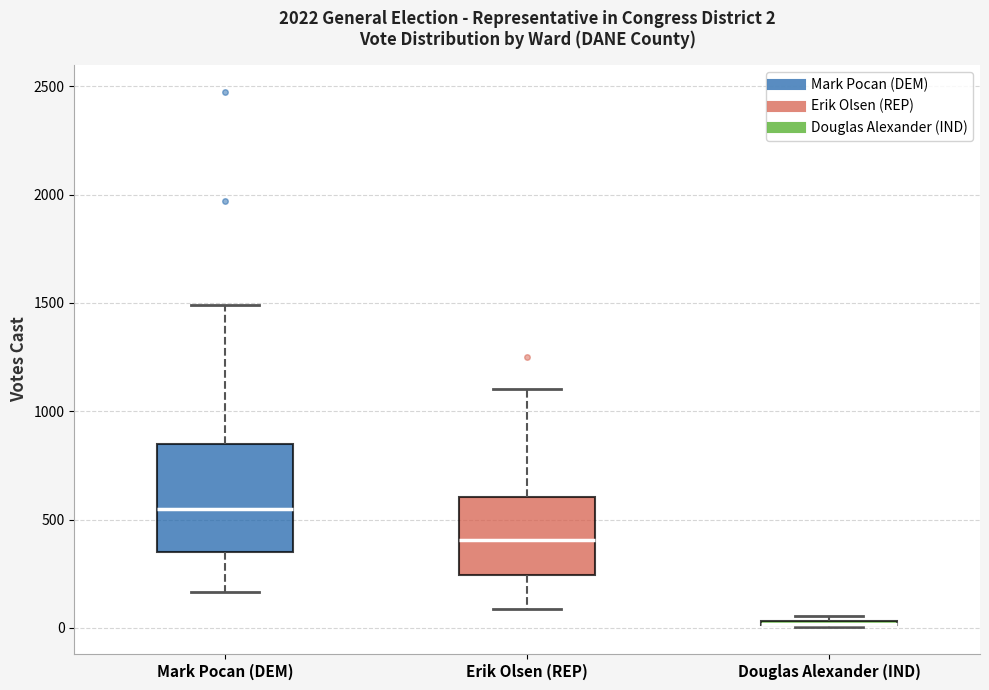

Comparing the boxes themselves (not the whiskers), which one is the tallest?

Mark Pocan (DEM)